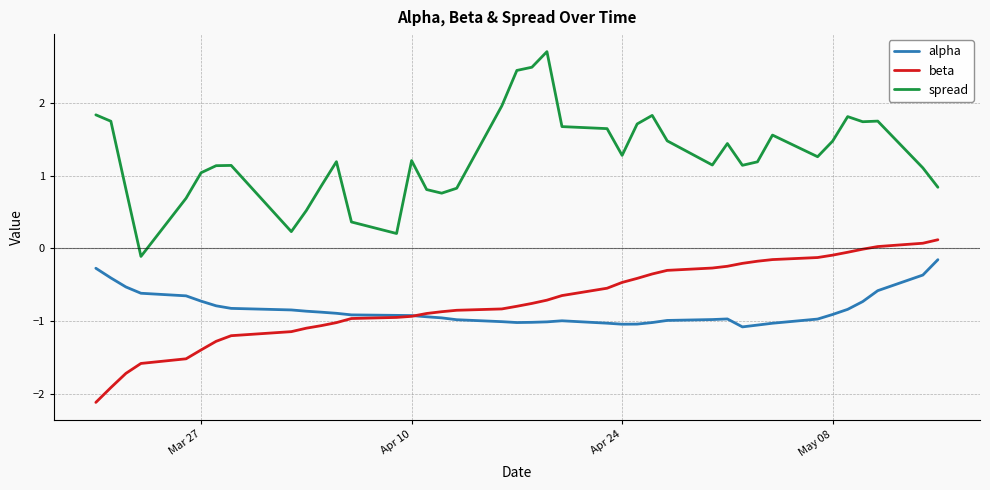

In alpha, how many points are lower than both neighbors (excluding endpoints)?

3